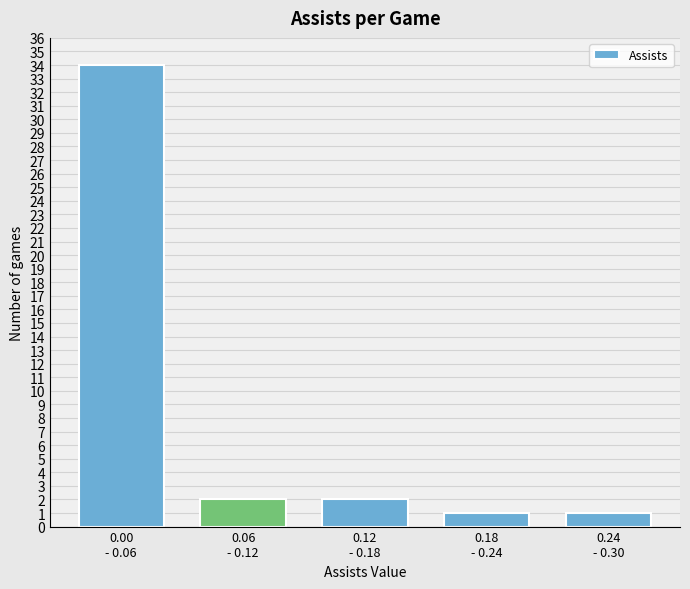

Reading left to right, transcribe all the data shown in this chart.

34	2	2	1	1